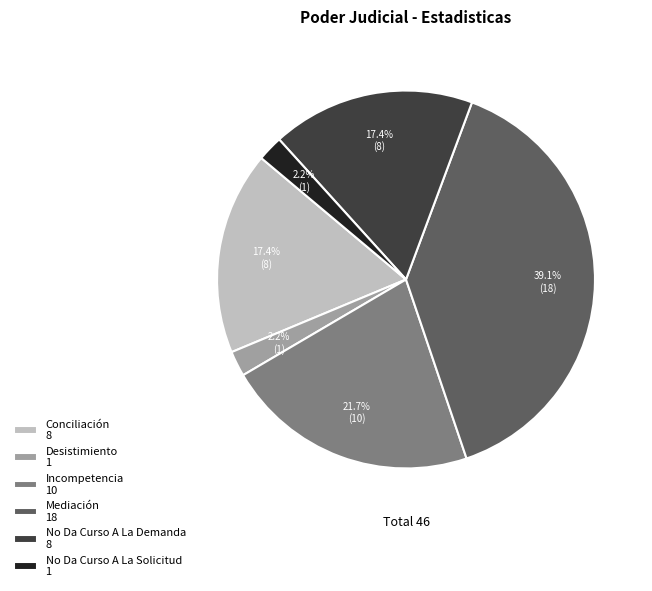

What percentage is the Mediación slice, to the nearest percent?

39%